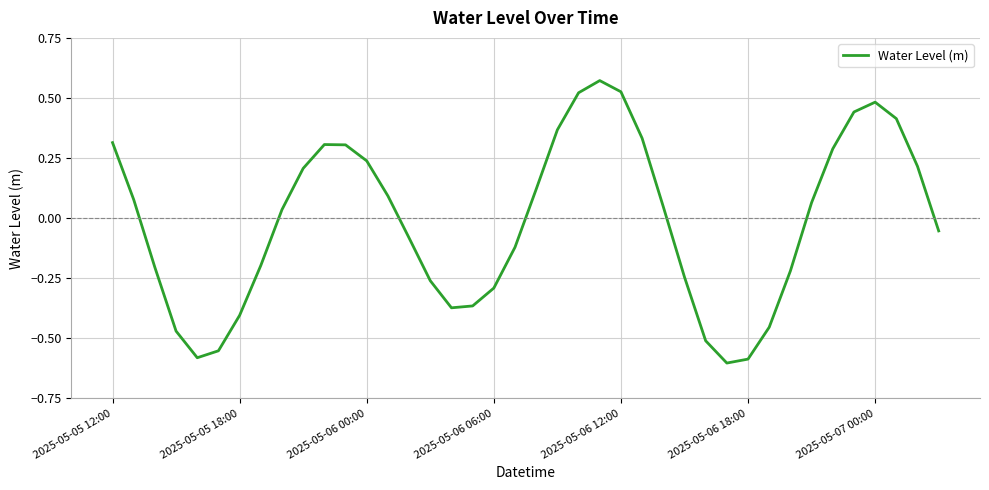

What is the difference between the maximum and minimum values?

1.2